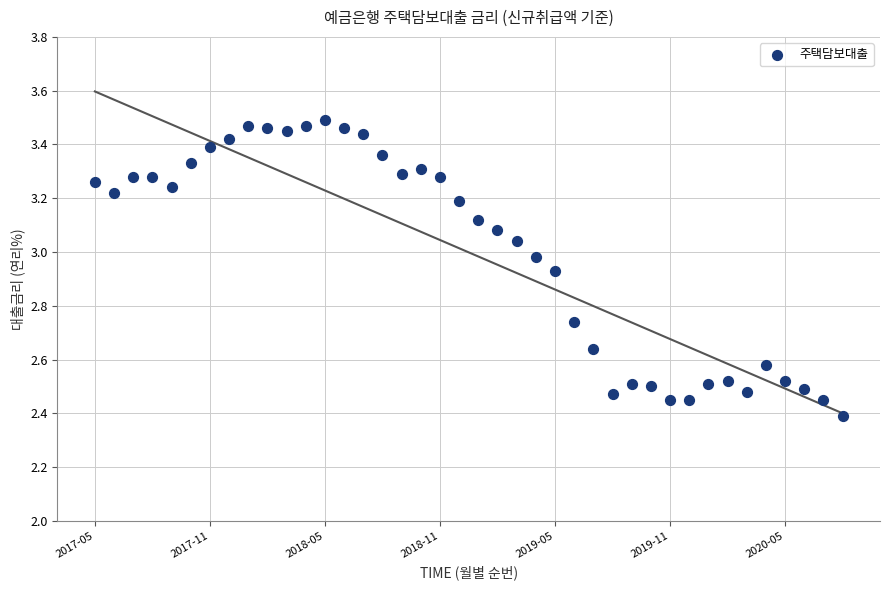

What Y value in the scatter plot is closest to 2?

2.4